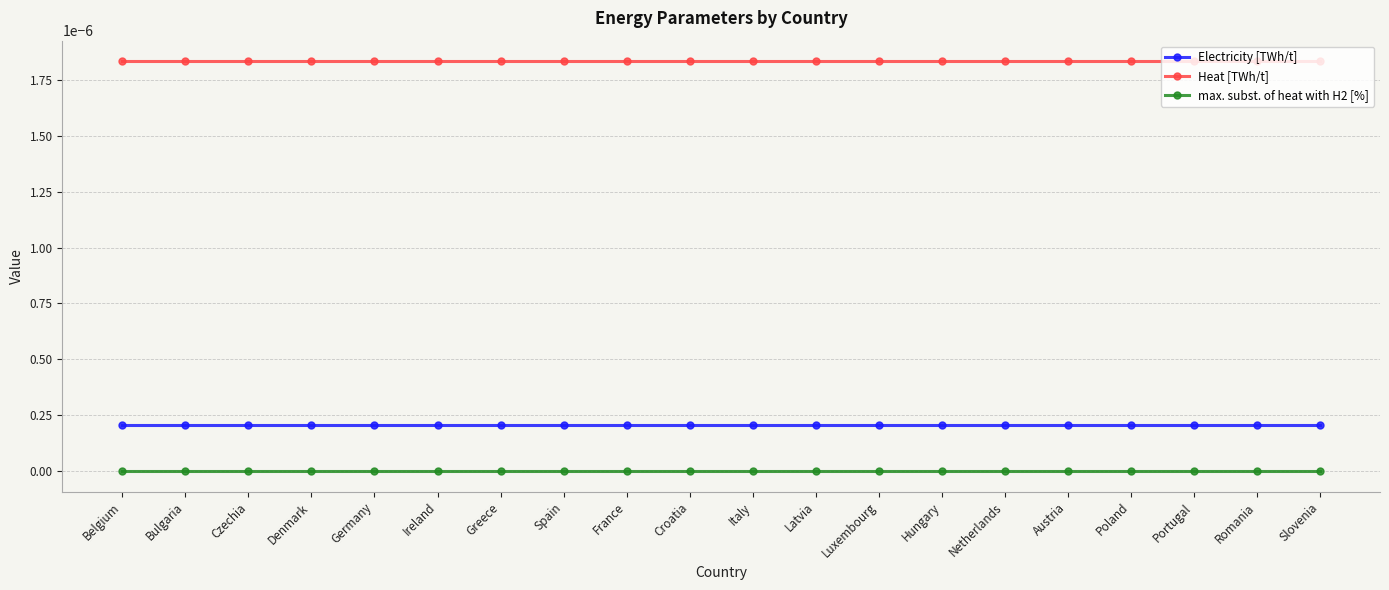

Is it true that Heat [TWh/t] equals 0.0 at Latvia?

True